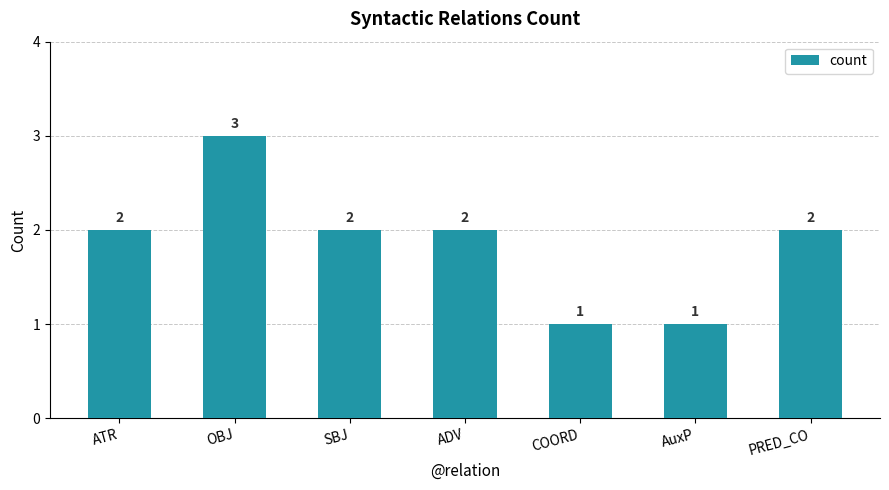

How many categories are shown in the chart?

7